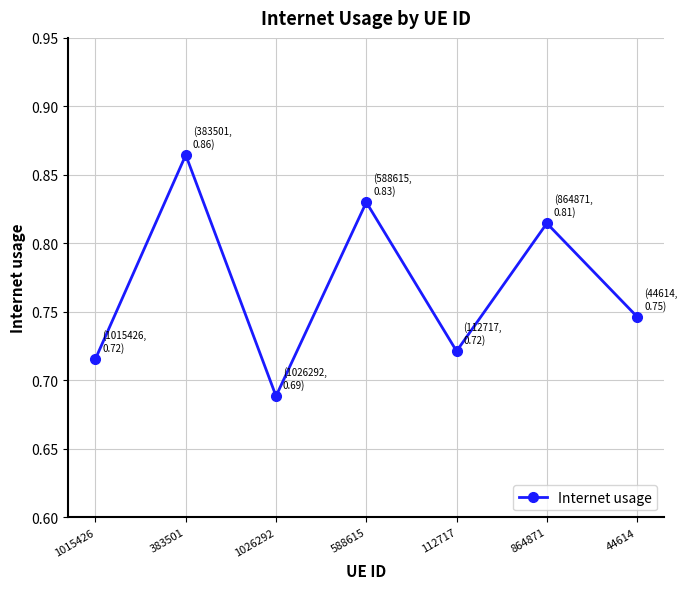

At which label is the value closest to 0?

1026292